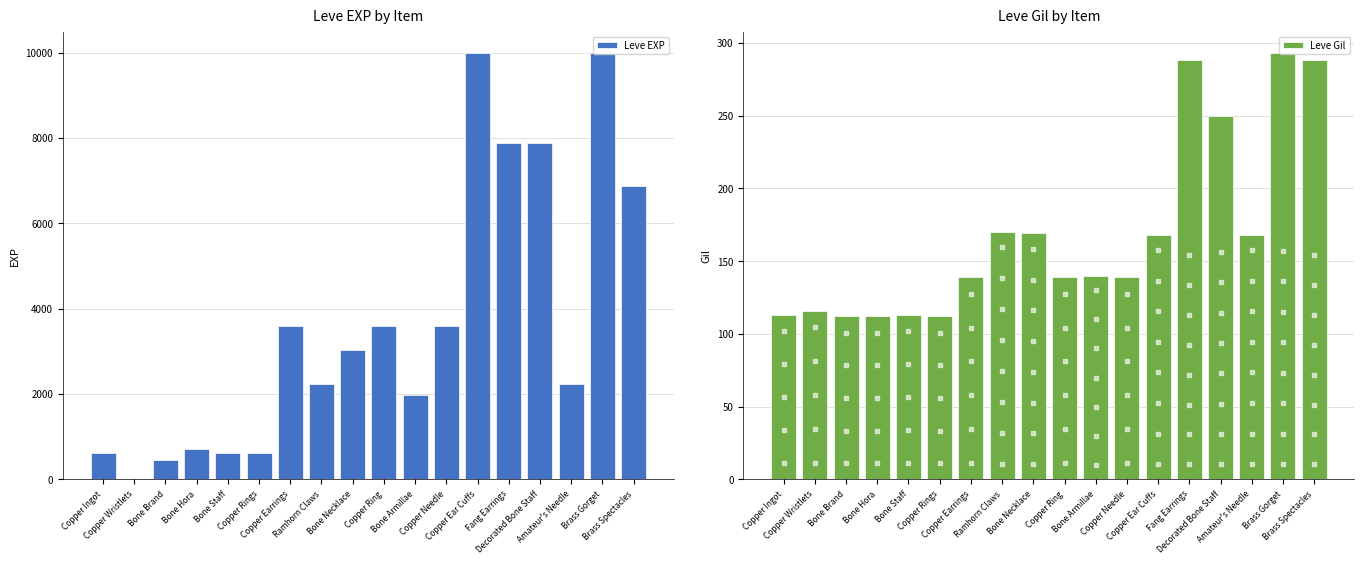

What is the total value across all series at Ramhorn Claws?

2400